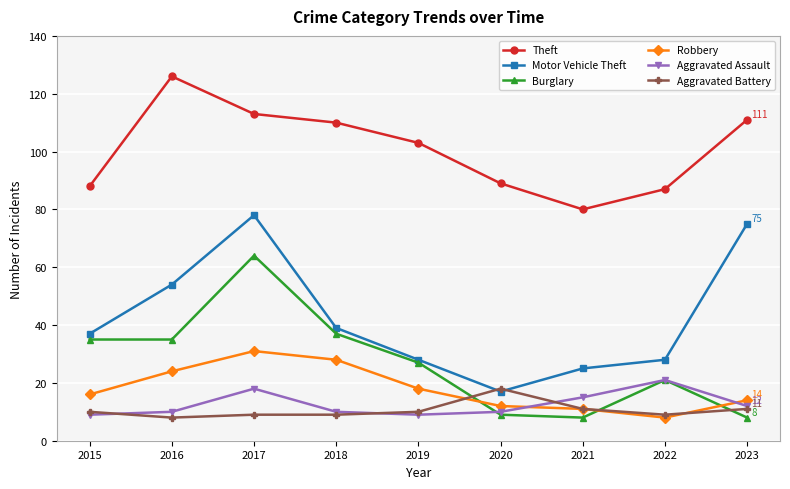

Reading left to right, what are all the values shown in this chart?

Theft: 88	126	113	110	103	89	80	87	111
Motor Vehicle Theft: 37	54	78	39	28	17	25	28	75
Burglary: 35	35	64	37	27	9	8	21	8
Robbery: 16	24	31	28	18	12	11	8	14
Aggravated Assault: 9	10	18	10	9	10	15	21	12
Aggravated Battery: 10	8	9	9	10	18	11	9	11